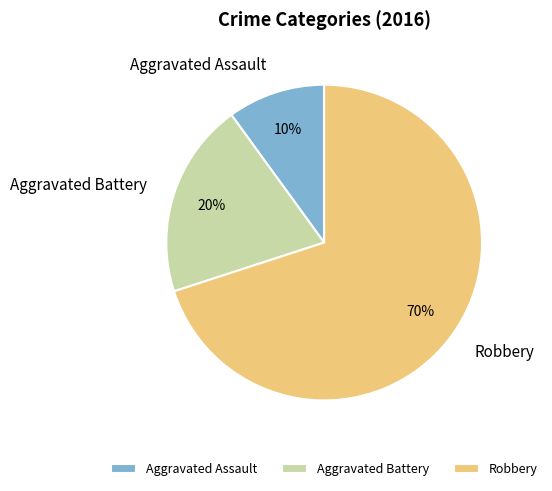

Count the number of slices in the pie.

3